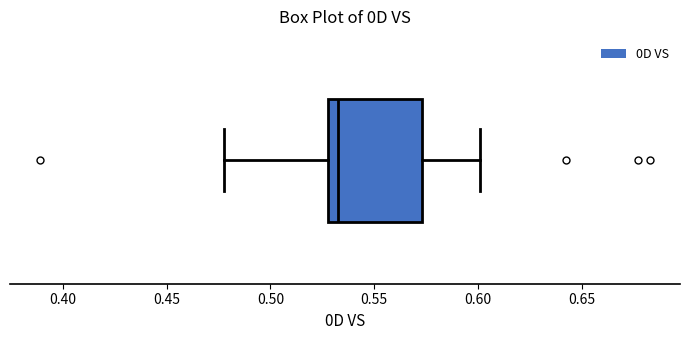

Where is the left edge of the box on the x-axis? The values are not printed on the chart, so give them approximately, as read against the axis.

0.530